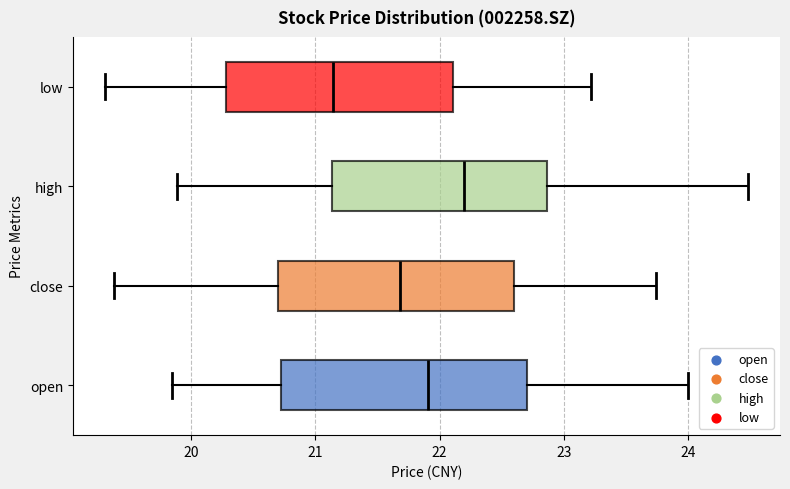

Reading bottom to top, read every box against the x-axis: the position of its median line, the range the box covers, and the ends of its whiskers. The values are not printed on the chart, so give them approximately, as read against the axis.

open: median 21.9, box 20.7 to 22.7, whiskers 19.9 to 24.0
close: median 21.7, box 20.7 to 22.6, whiskers 19.4 to 23.7
high: median 22.2, box 21.1 to 22.9, whiskers 19.9 to 24.5
low: median 21.1, box 20.3 to 22.1, whiskers 19.3 to 23.2